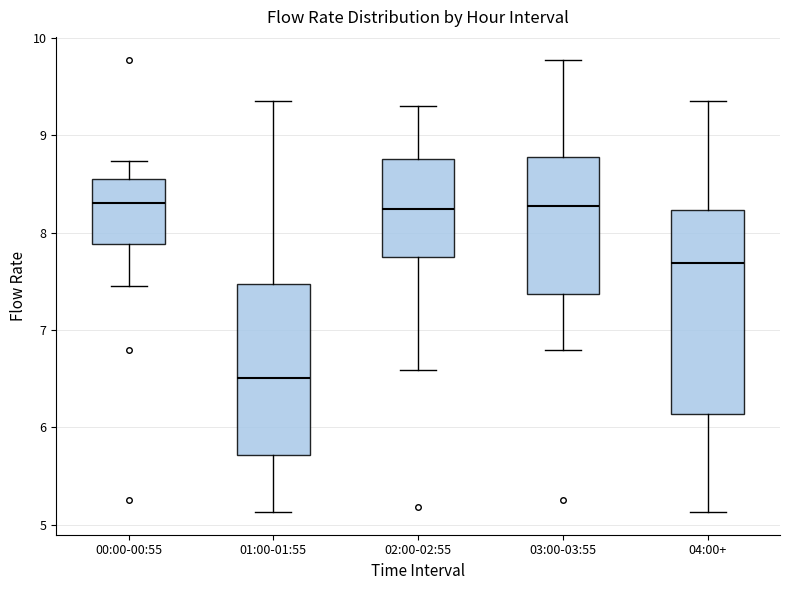

Which box is the tallest, from its lower edge to its upper edge?

04:00+